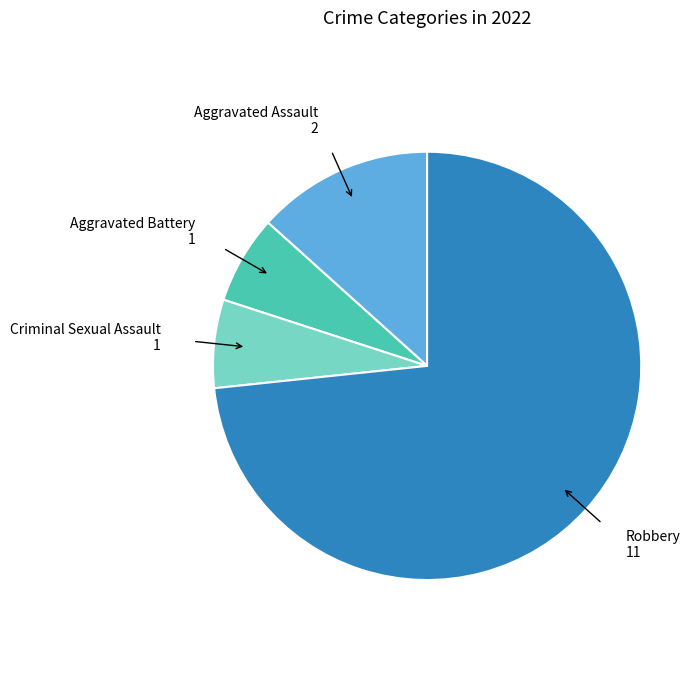

Is it true that Robbery is 84% of the pie?

False